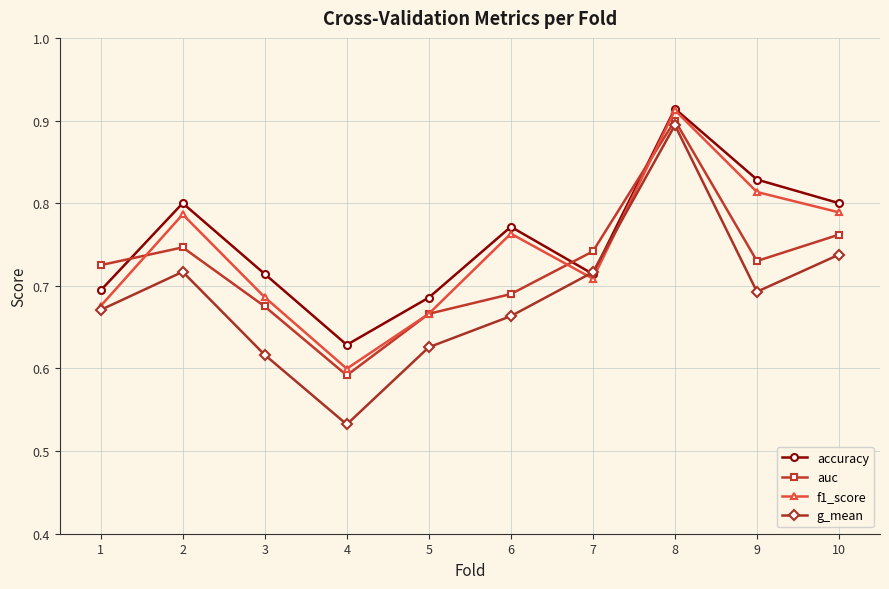

True or false: auc and accuracy intersect in this chart.

True